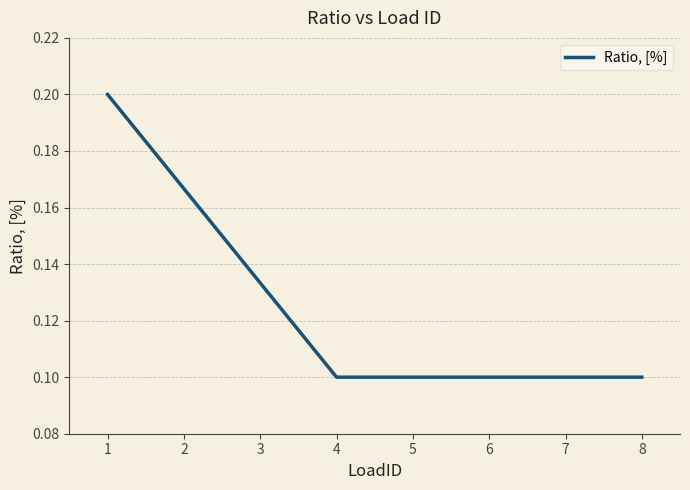

True or false: the data has more than 2 interior local peaks.

False